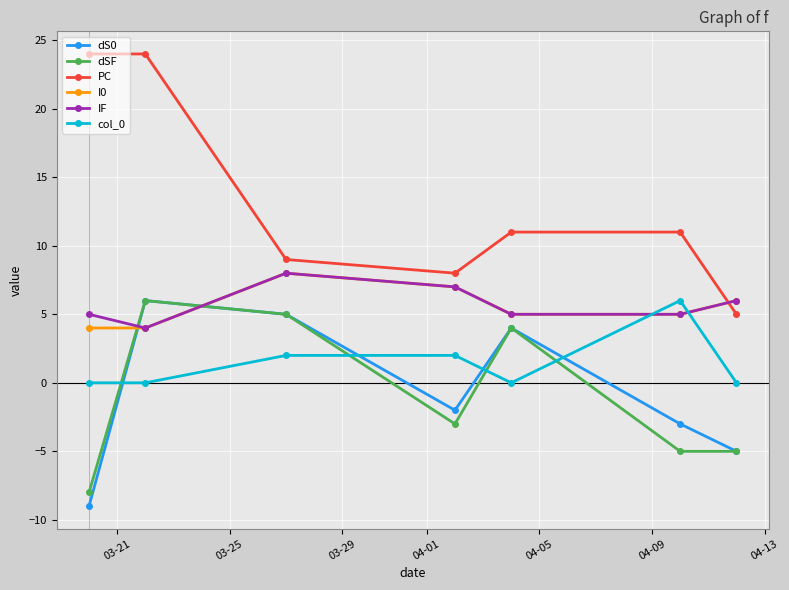

At how many categories does at least one series exceed 17?

2